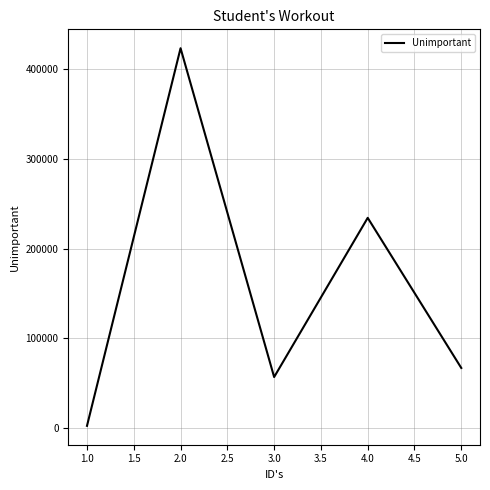

The value at 3.0 is 39213. True or false?

False